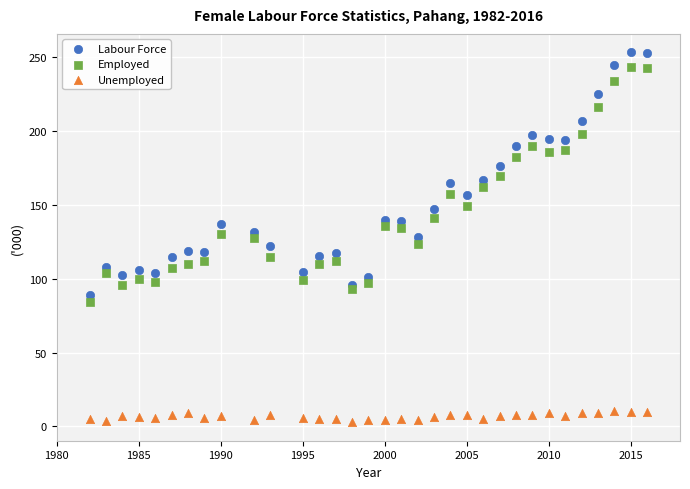

Which series contains the lowest Y value?

Unemployed